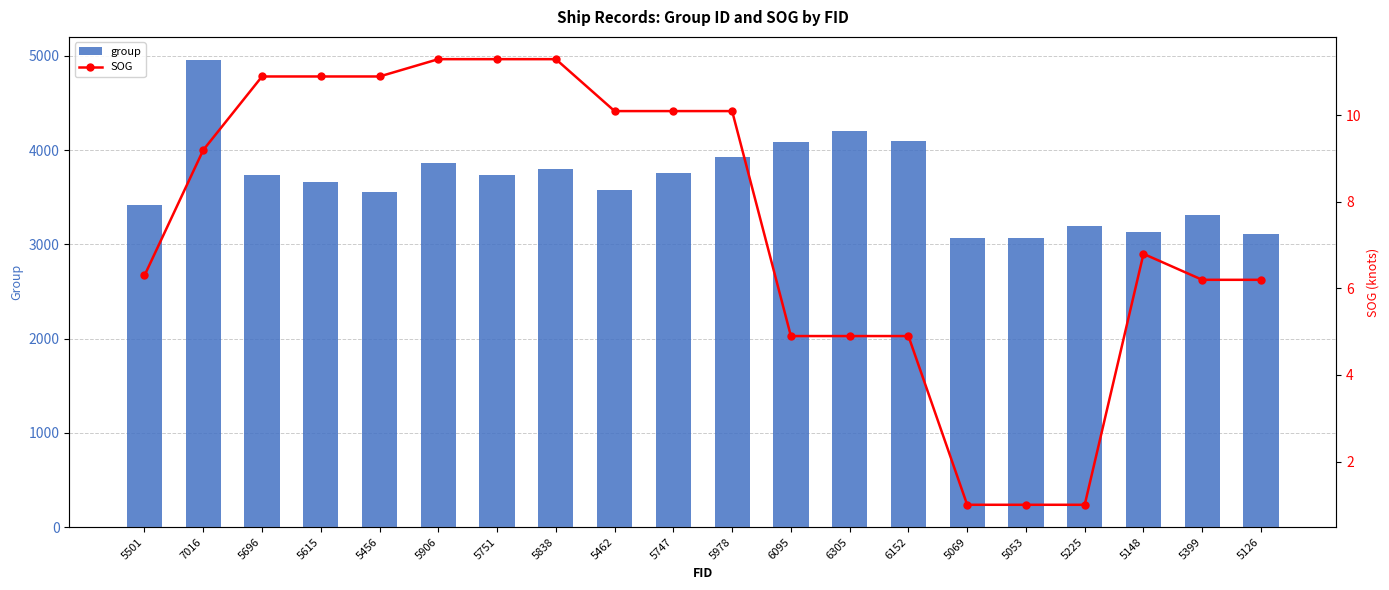

Reading left to right, list all the values displayed in this chart.

group: 3414.0	4955.0	3735.0	3661.0	3554.0	3867.0	3739.0	3804.0	3573.0	3753.0	3928.0	4089.0	4206.0	4102.0	3064.0	3068.0	3199.0	3129.0	3316.0	3114.0
SOG: 6.3	9.2	10.9	10.9	10.9	11.3	11.3	11.3	10.1	10.1	10.1	4.9	4.9	4.9	1.0	1.0	1.0	6.8	6.2	6.2